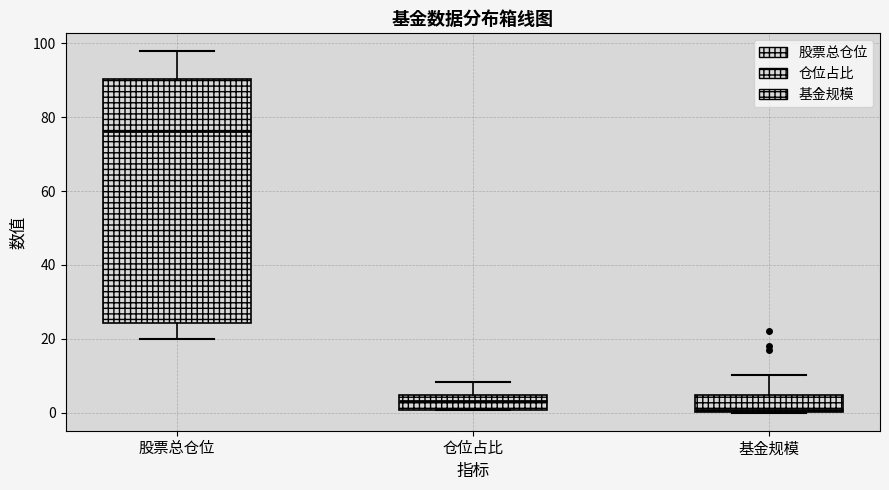

Reading left to right, read every box against the y-axis: the position of its median line, the range the box covers, and the ends of its whiskers. The values are not printed on the chart, so give them approximately, as read against the axis.

股票总仓位: median 76, box 24 to 90, whiskers 20 to 98
仓位占比: median 4 (inside the box), box 0 to 4, whiskers 0 to 8
基金规模: median 0, box 0 to 4, whiskers 0 to 10